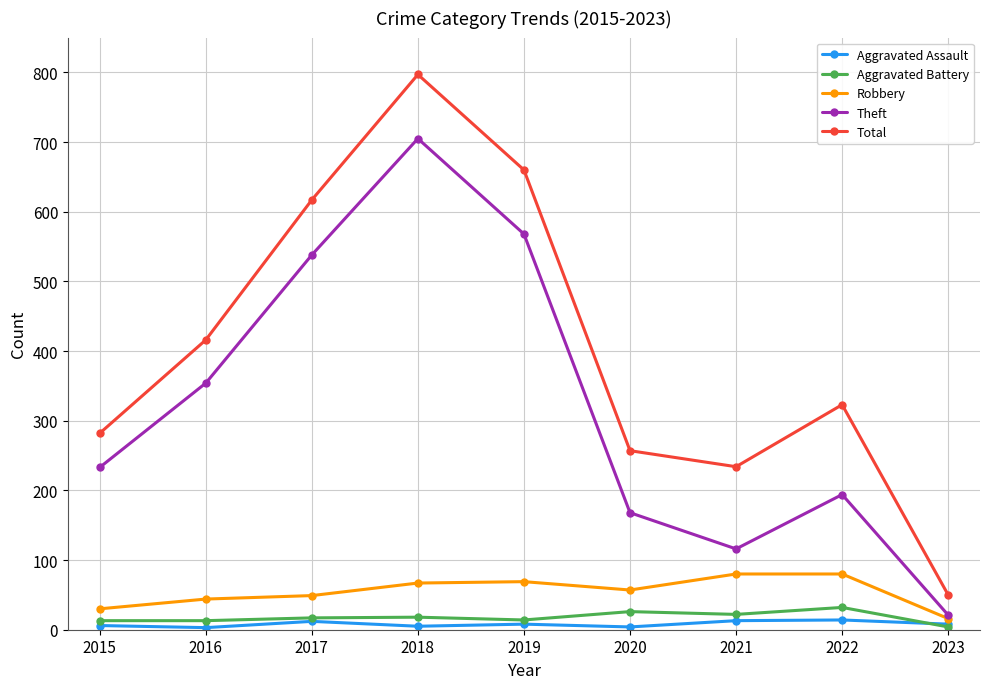

What is the value of the Robbery point at the 4th from the left?

67